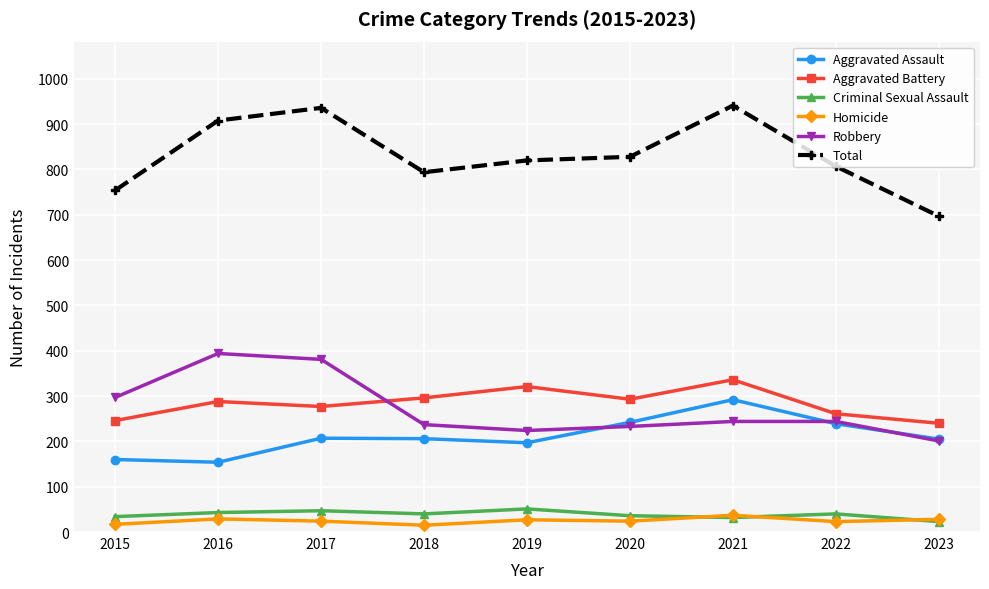

What is the maximum value for Total?

941